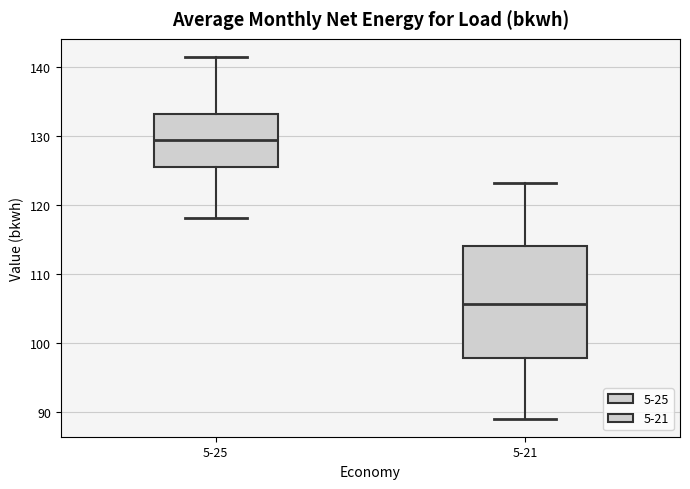

Where is the upper edge of the box for 5-25 on the y-axis? The values are not printed on the chart, so give them approximately, as read against the axis.

133